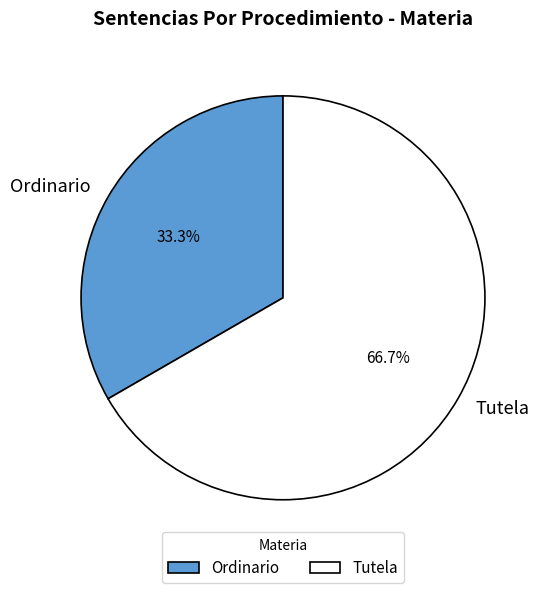

True or false: Tutela accounts for 52% of the total.

False